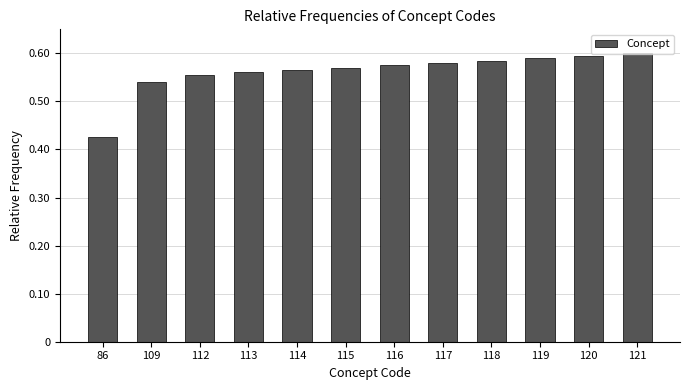

What is the sum of all values?

6.7